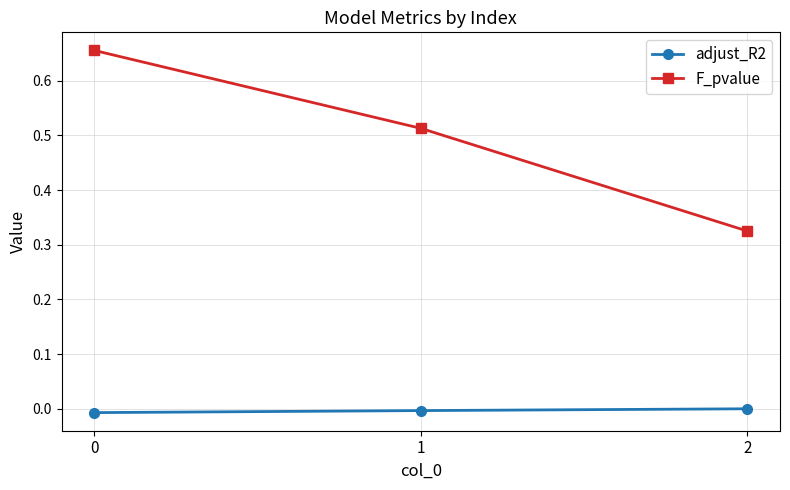

Which series has the largest total across all categories?

F_pvalue